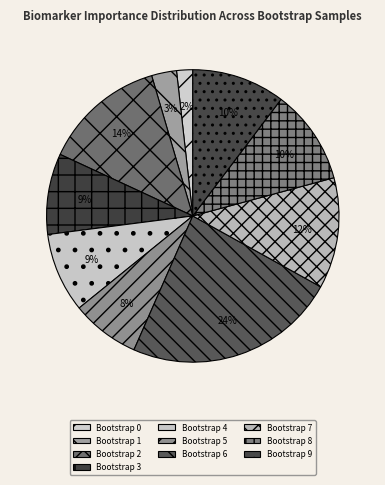

Does any single category account for the majority?

No